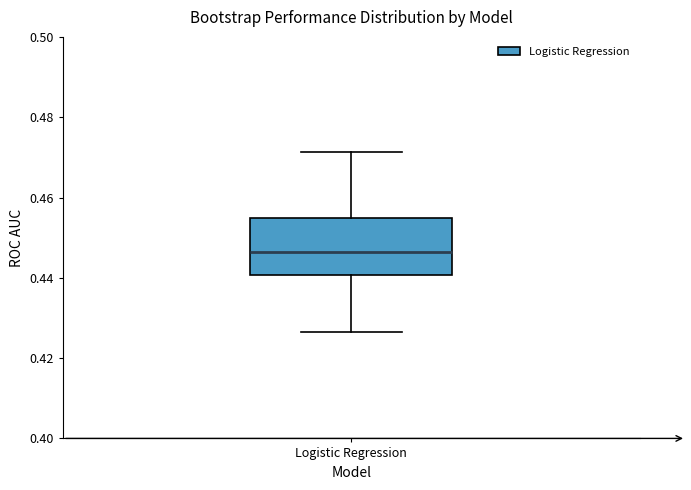

Where is the upper edge of the box for Logistic Regression on the y-axis? The values are not printed on the chart, so give them approximately, as read against the axis.

0.454